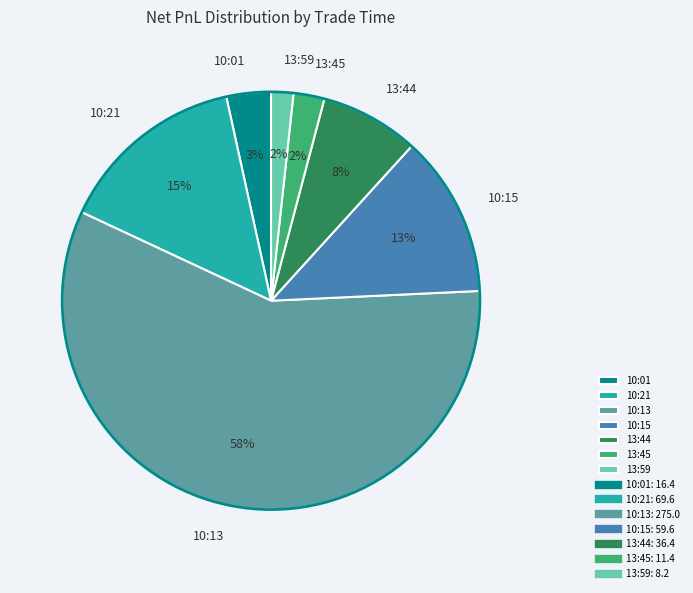

To the nearest percent, what is the combined percentage of 10:13 and 10:15?

70%